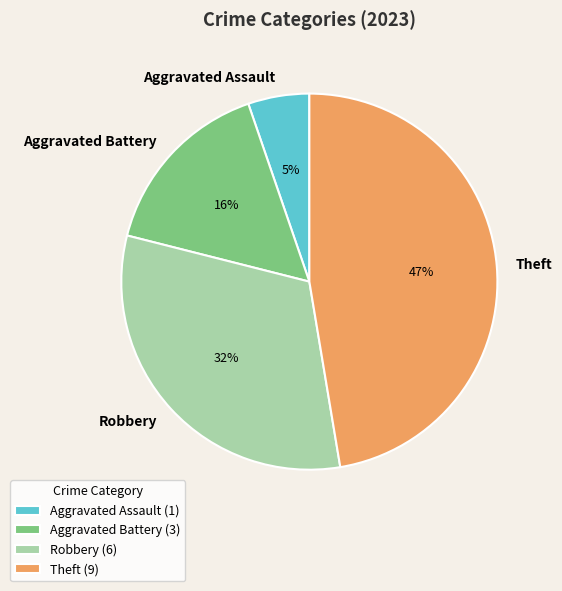

To the nearest percent, what is the difference between the Aggravated Assault and Theft slice percentages?

42%